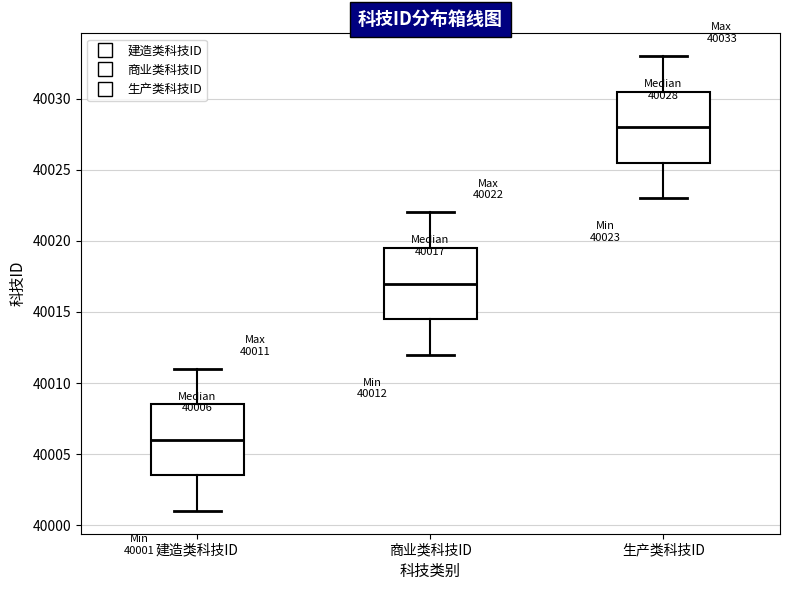

Which box has the lowest median line?

建造类科技ID